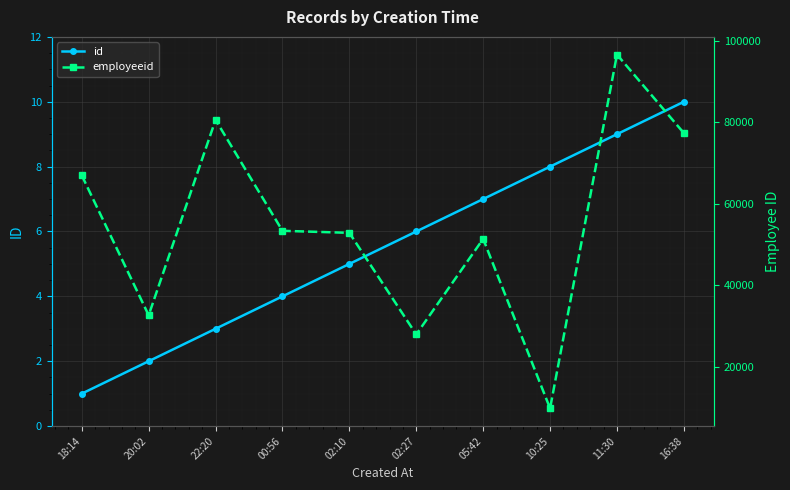

How many series are shown in this chart?

2